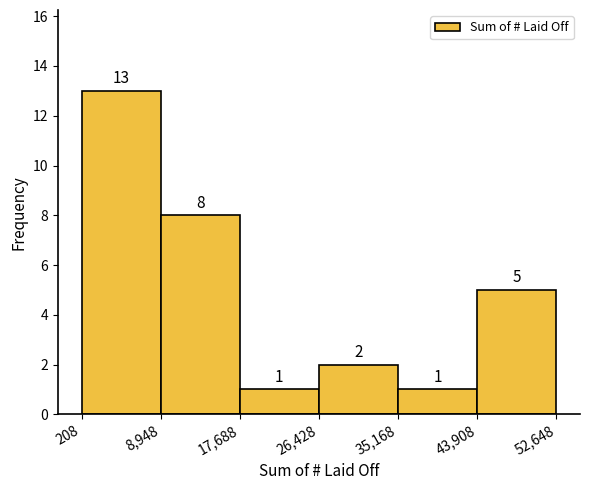

How tall is the bar that spans 8,948 to 17,688 on the x-axis?

8